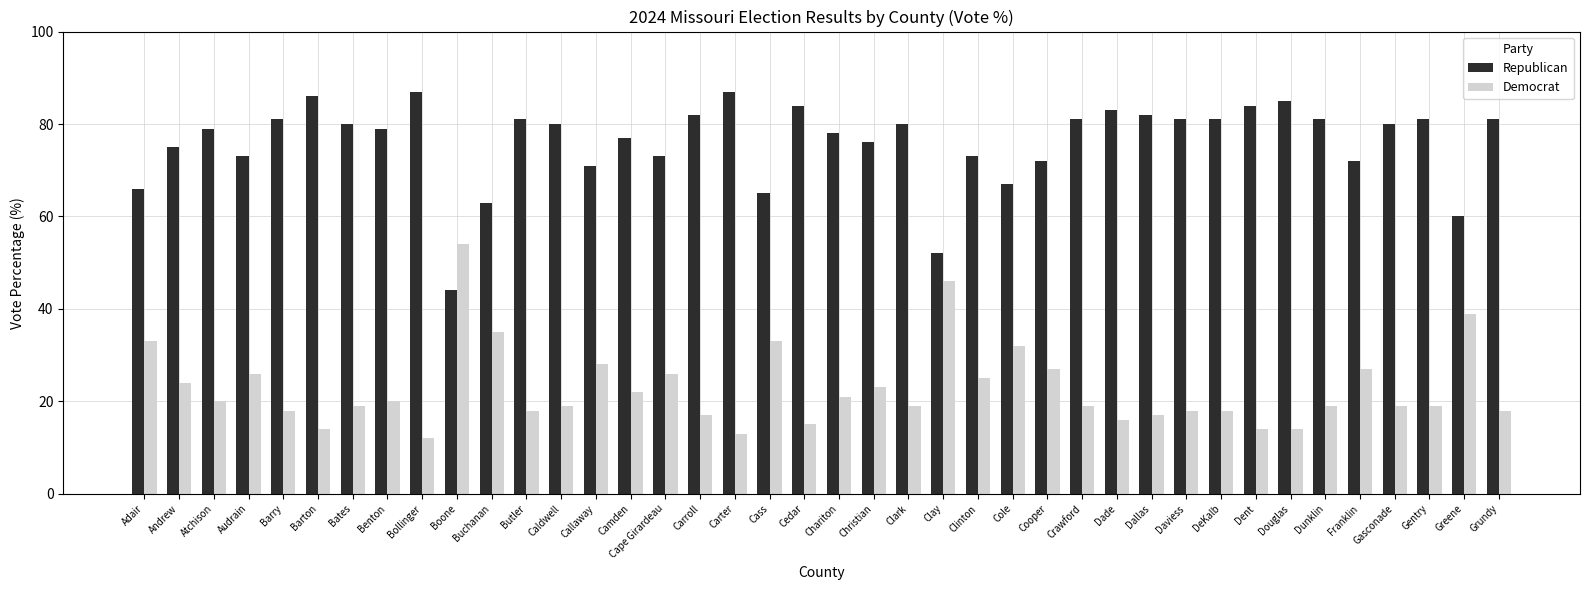

What is the difference between the Democrat values at Butler and Andrew?

6